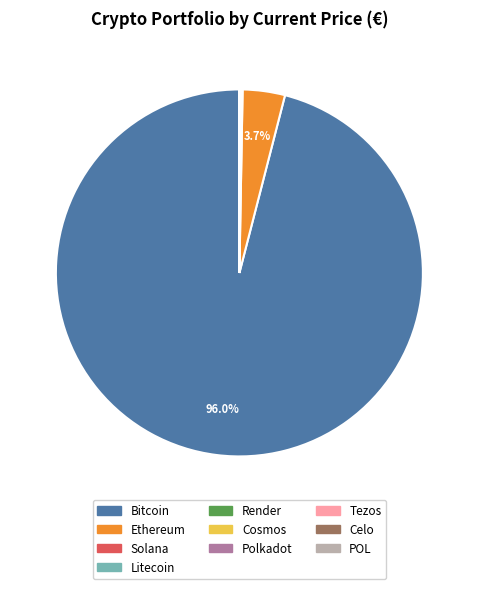

What is the largest slice in the pie chart?

Bitcoin